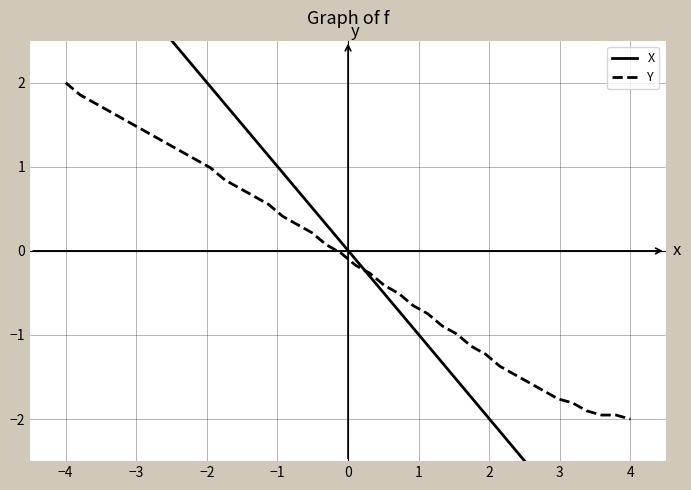

Is this an area chart (filled region under the line)?

No